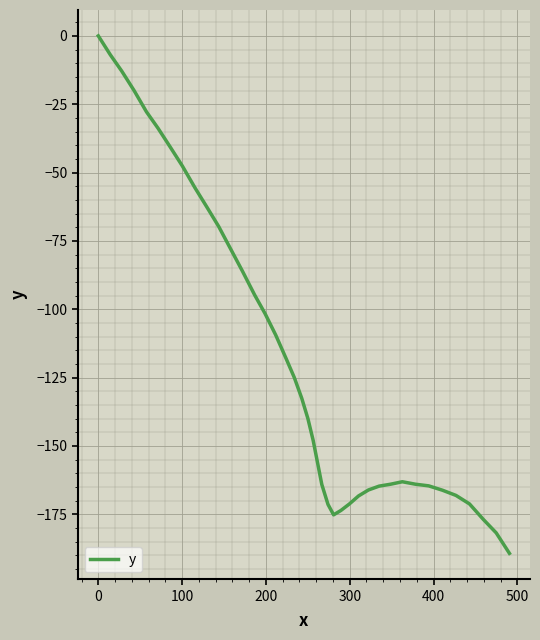

What is the minimum value shown in the chart?

-189.3